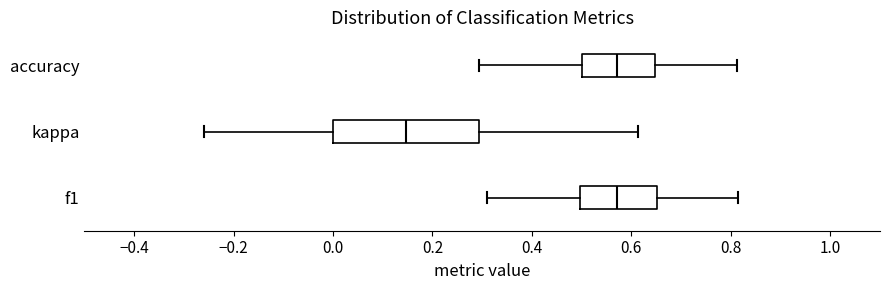

Comparing the boxes themselves (not the whiskers), which one is the widest?

kappa